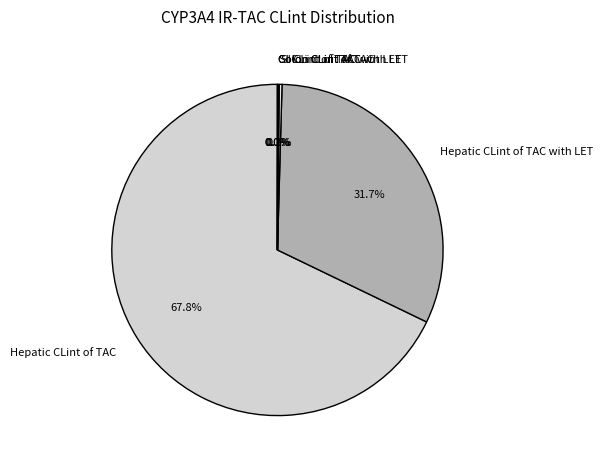

To the nearest percent, what portion does Hepatic CLint of TAC with LET represent?

32%